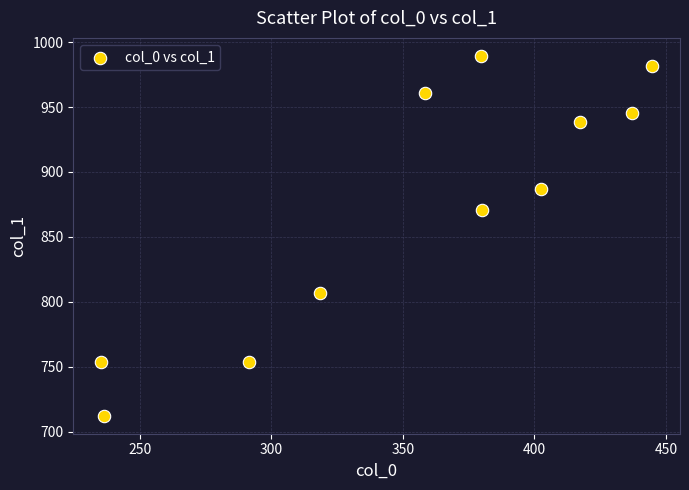

What is the range of X values (max minus min)?

209.7